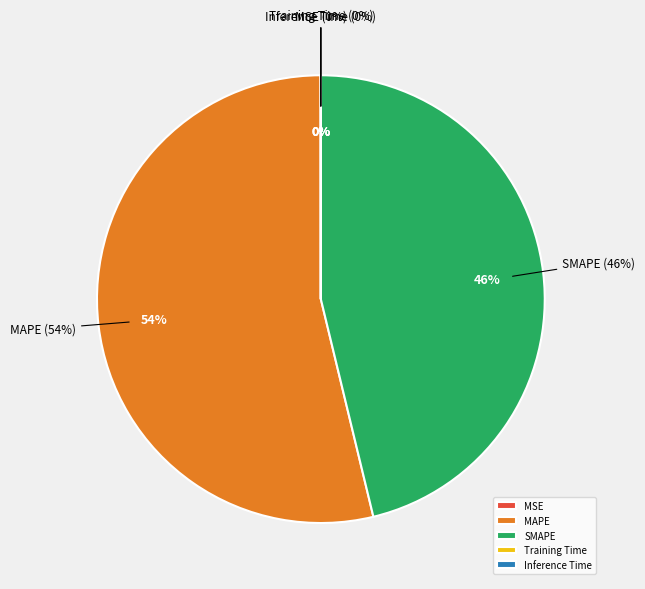

What percentage is the SMAPE slice, to the nearest percent?

46%